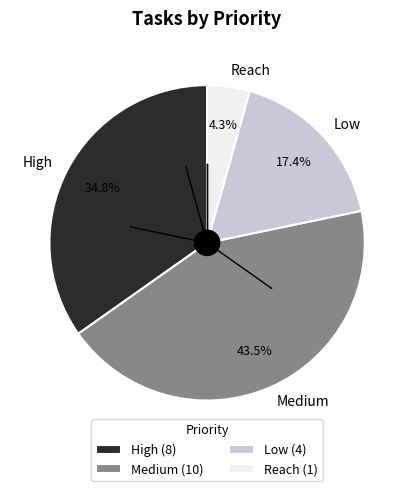

Count the number of slices in the pie.

4